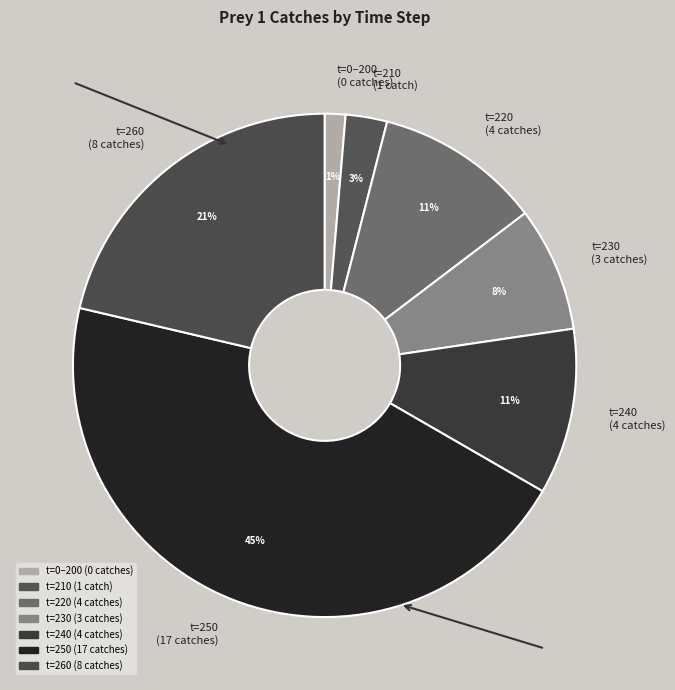

Count the number of slices in the pie.

7